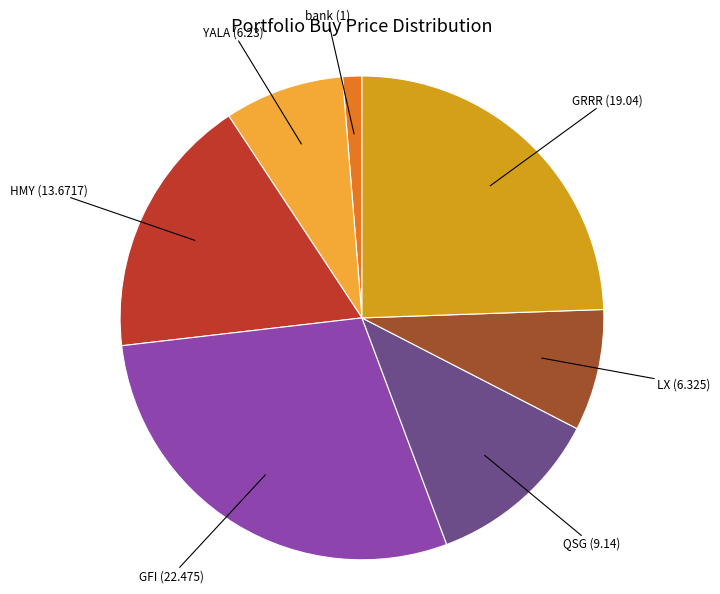

Does any single category account for the majority?

No